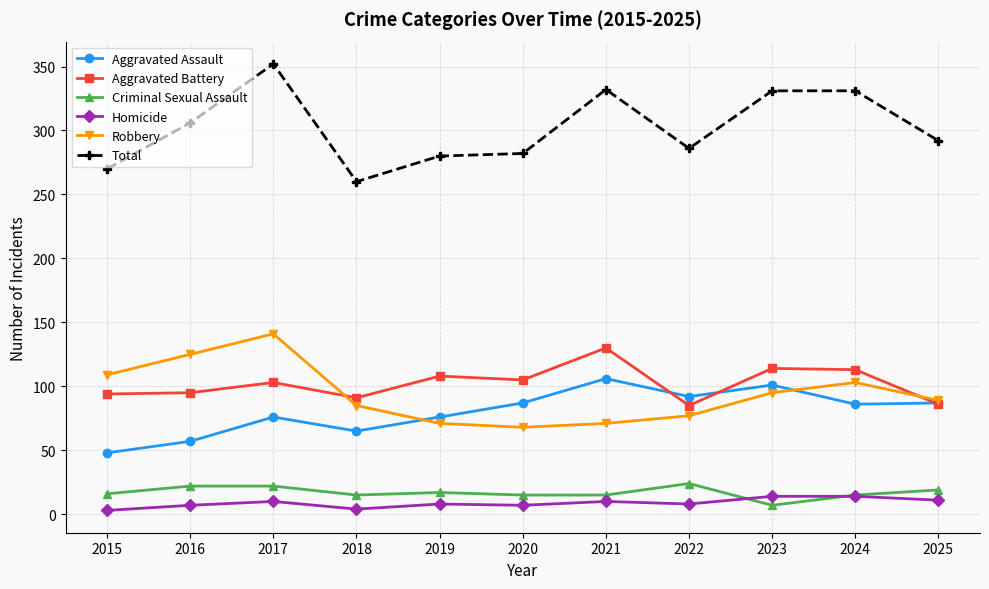

What is the sum of the Criminal Sexual Assault values at 2024 and 2019?

32